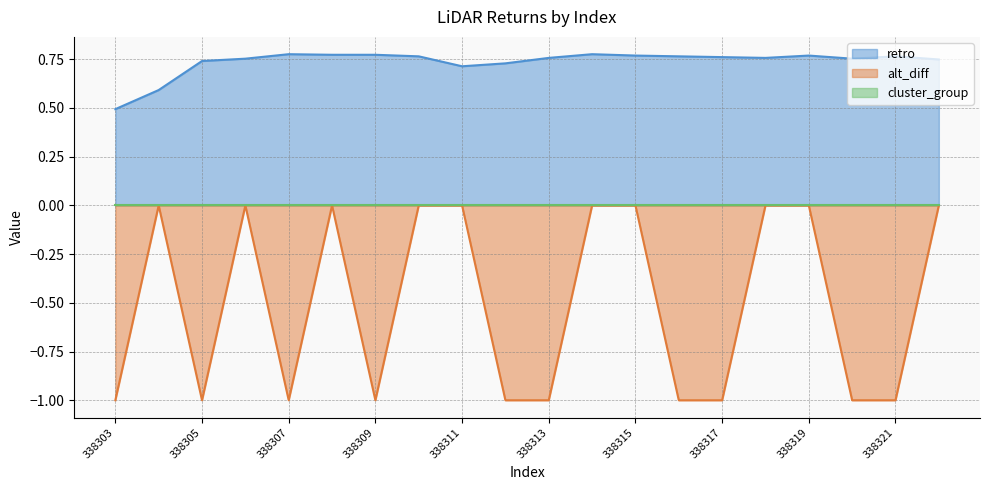

True or false: retro and alt_diff cross at least once.

False